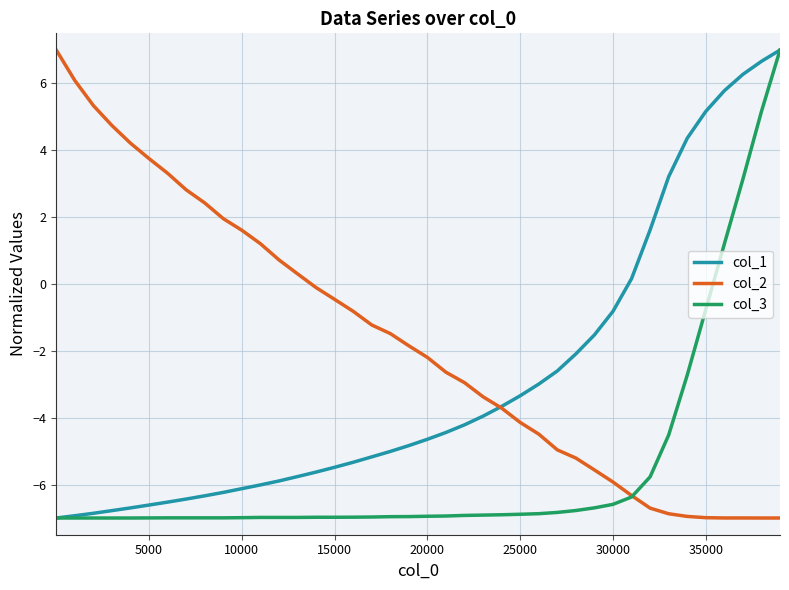

Which series has the largest total across all categories?

col_2